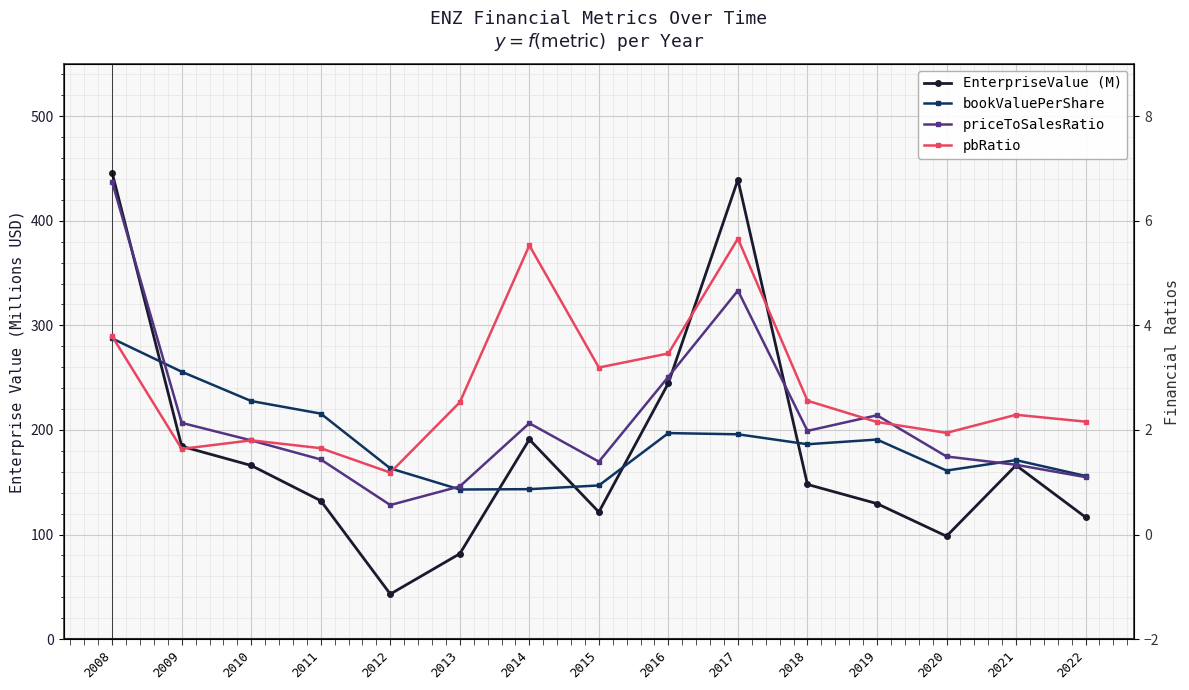

What is the total value across all series at 2017?

451.6